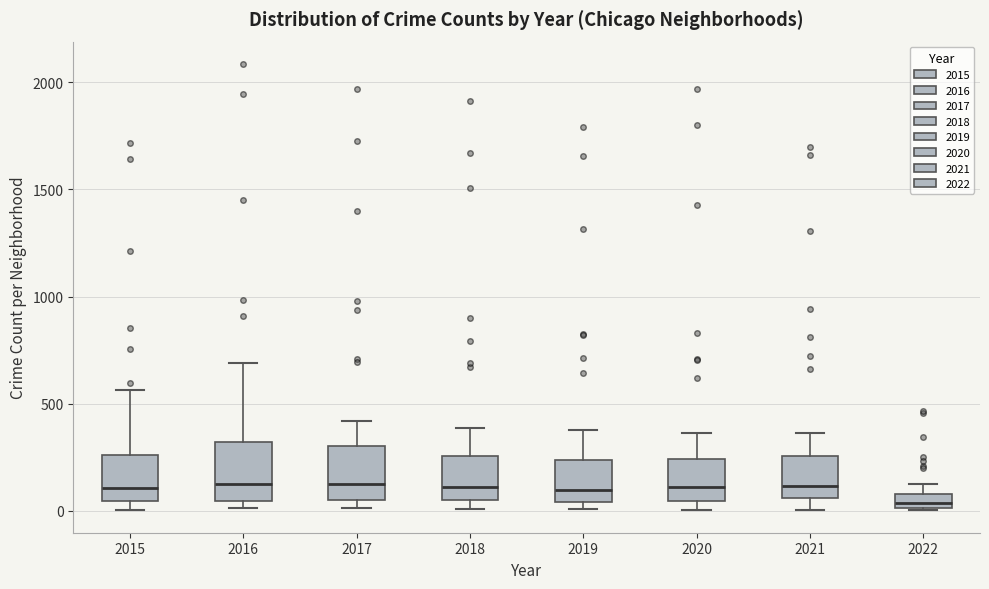

Where does the median line of the box at x = 2020 sit on the y-axis? The values are not printed on the chart, so give them approximately, as read against the axis.

100